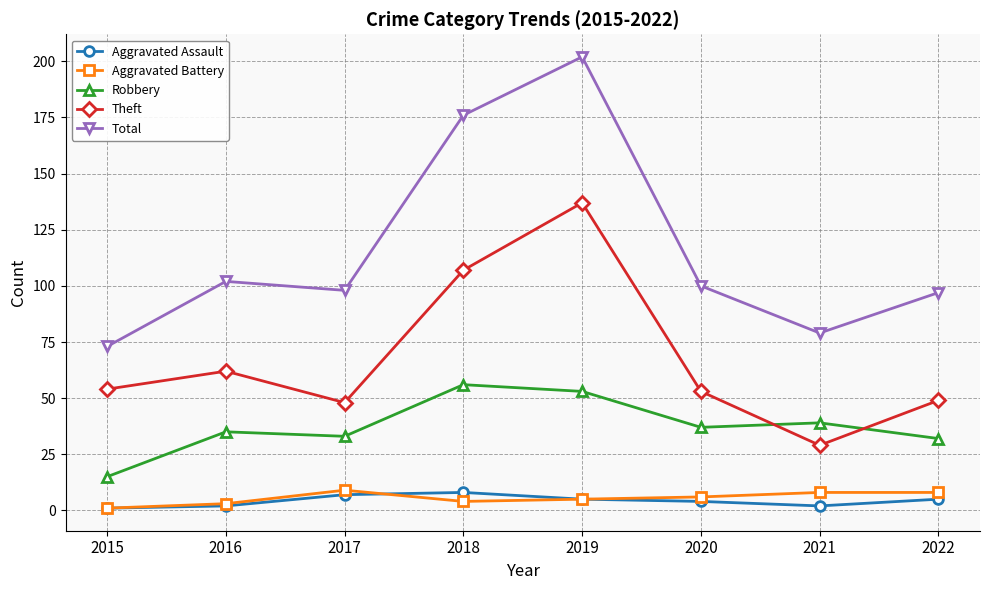

What is the difference between the maximum and minimum values in the Total series?

129